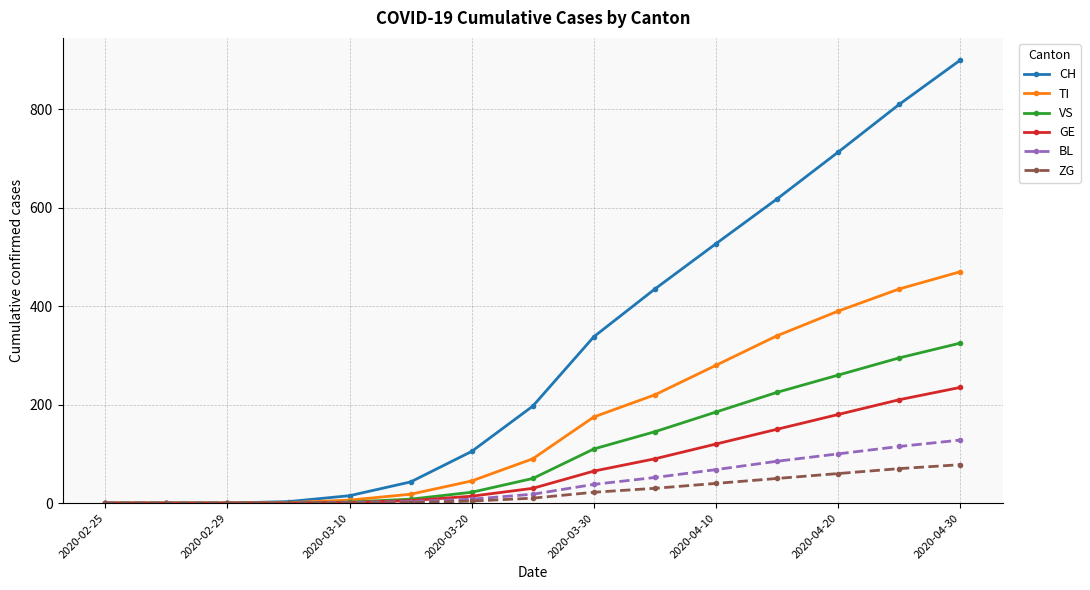

Which series has the largest total across all categories?

CH